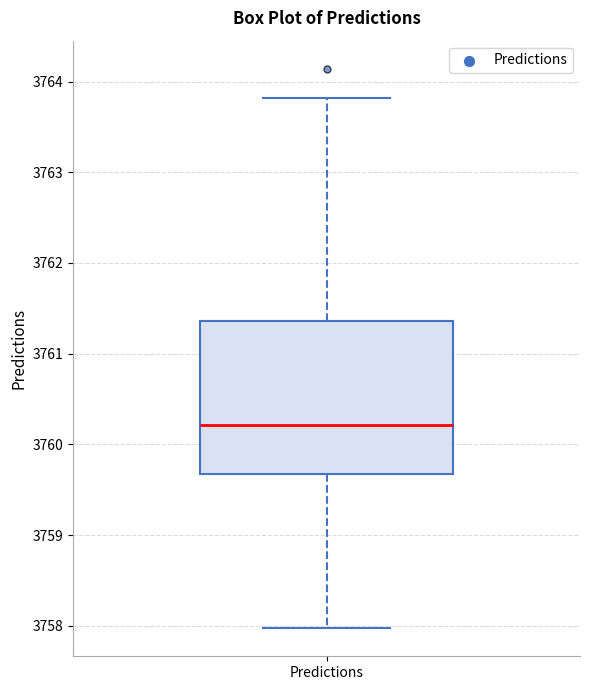

Read this box plot against the y-axis: the position of the median line, the range covered by the box, and the ends of both whiskers. The values are not printed on the chart, so give them approximately, as read against the axis.

median 3760.2, box 3759.7 to 3761.4, whiskers 3758.0 to 3763.8